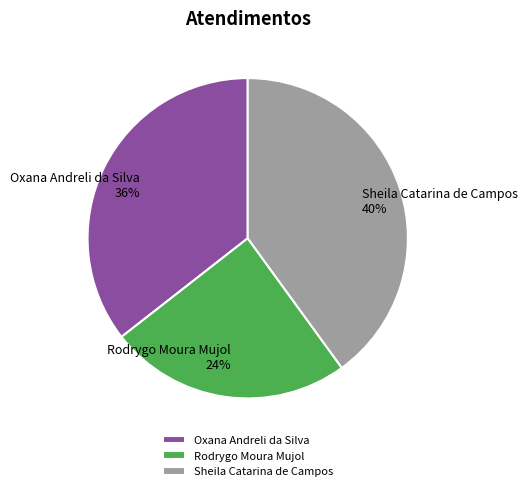

Approximately how many times larger is the value at Rodrygo Moura Mujol compared to Oxana Andreli da Silva?

0.7